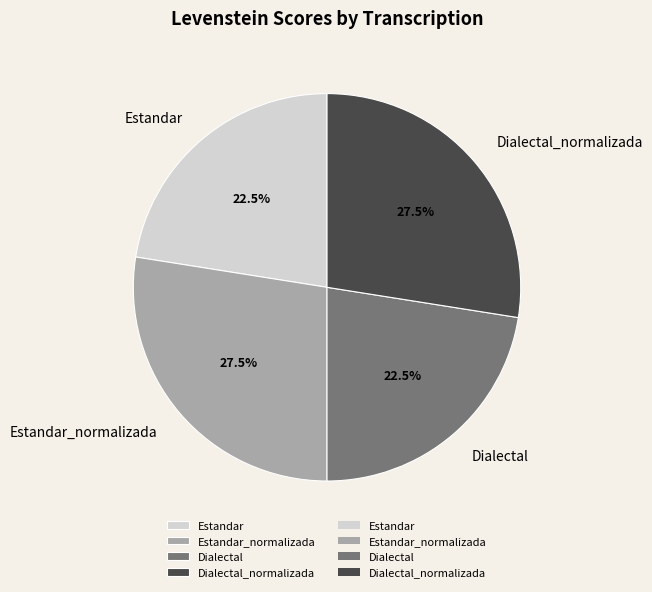

To the nearest percent, what is the difference between the Dialectal_normalizada and Estandar slice percentages?

5%